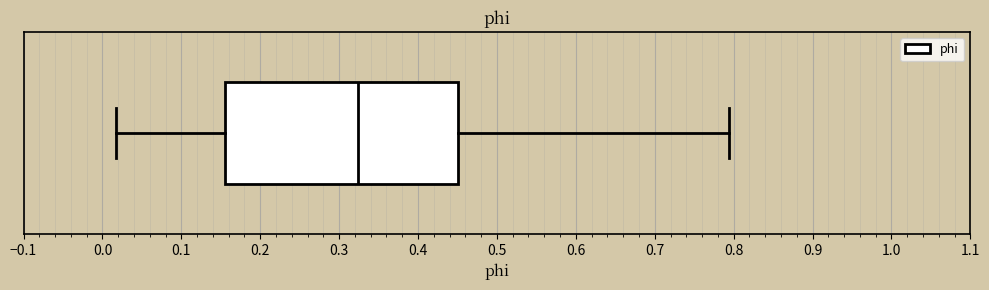

Where is the right edge of the box on the x-axis? The values are not printed on the chart, so give them approximately, as read against the axis.

0.45